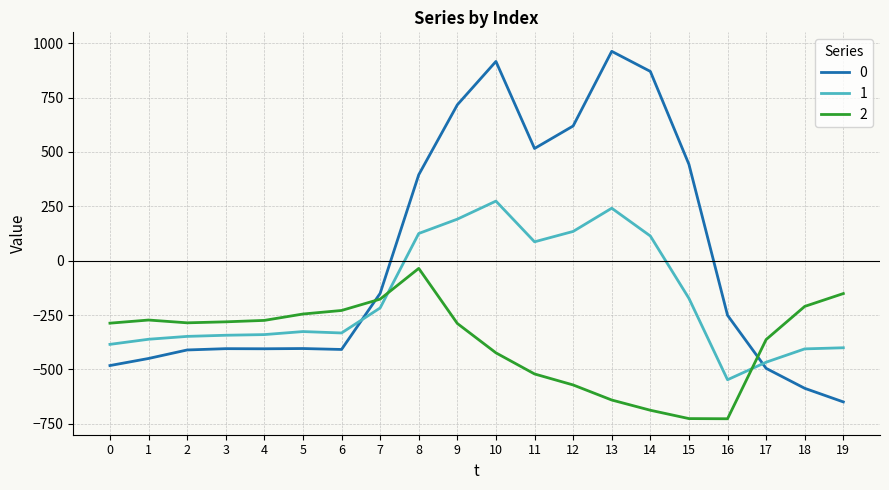

How many series are shown in this chart?

3